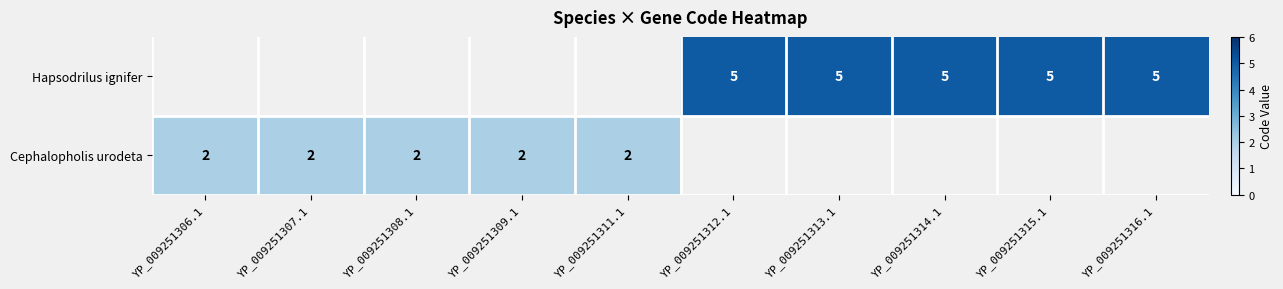

At how many categories does at least one series exceed 4?

5